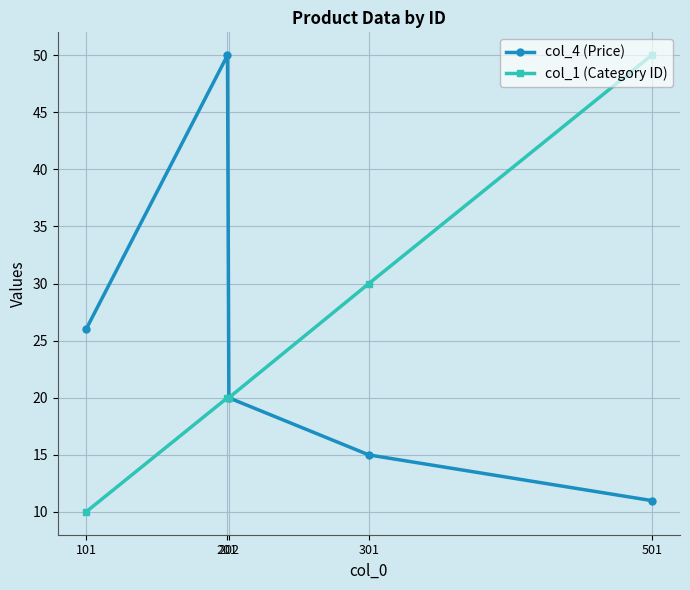

Which series has the largest total across all categories?

col_1 (Category ID)